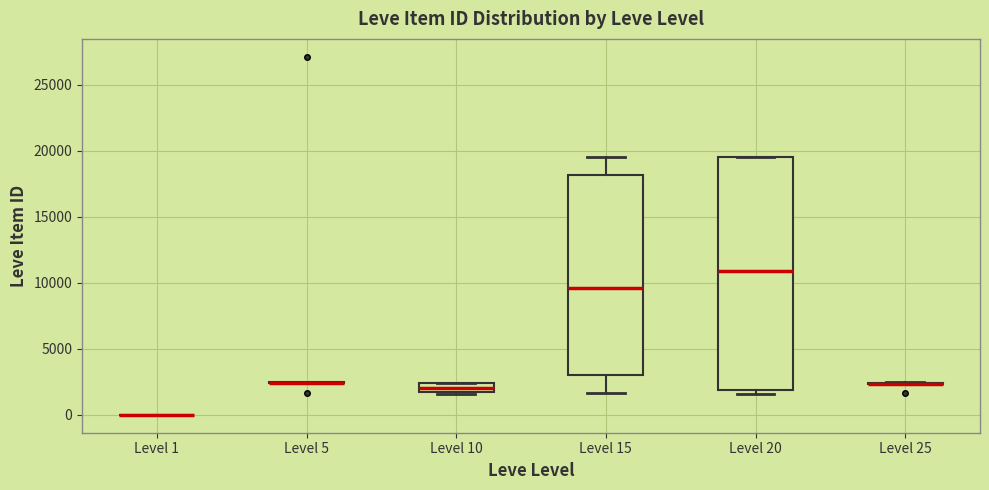

Where is the lower edge of the box for Level 15 on the y-axis? The values are not printed on the chart, so give them approximately, as read against the axis.

3000